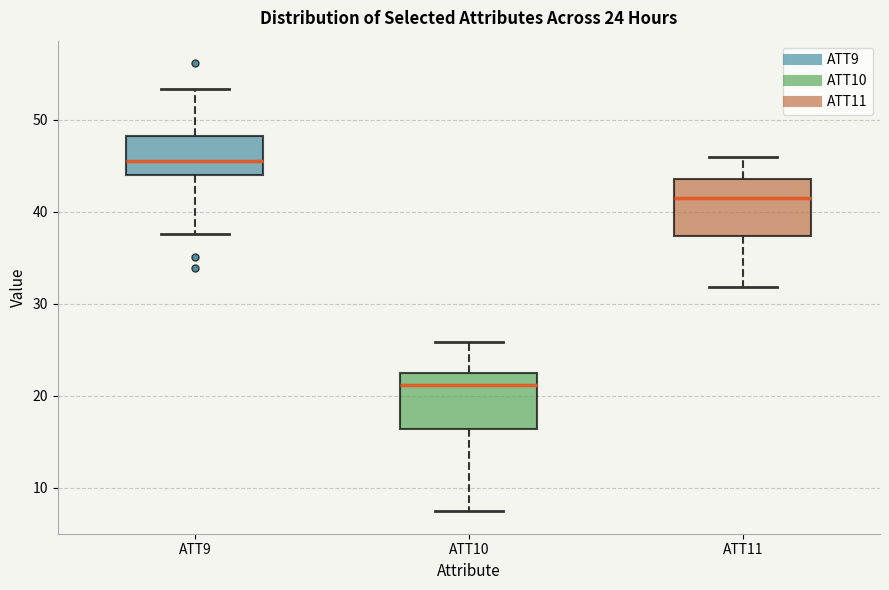

Which box's median line is the lowest?

ATT10